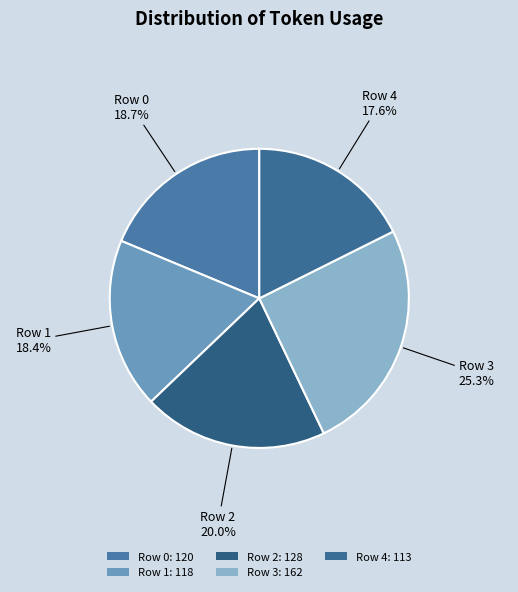

What is the change in value from Row 1 to Row 2?

+10